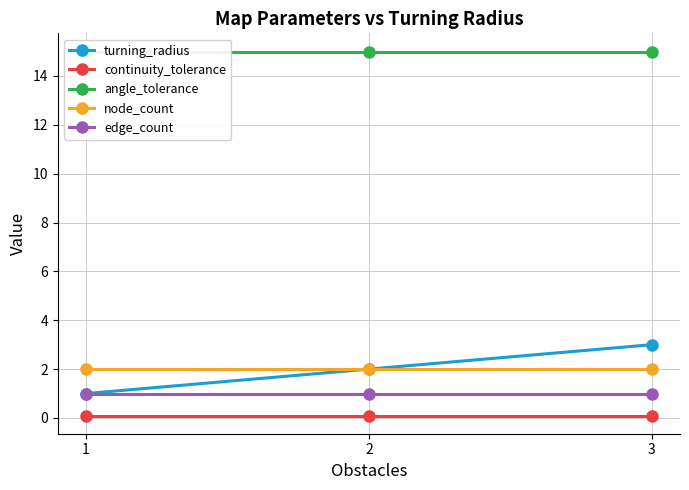

At which category is the sum across all series the highest?

3